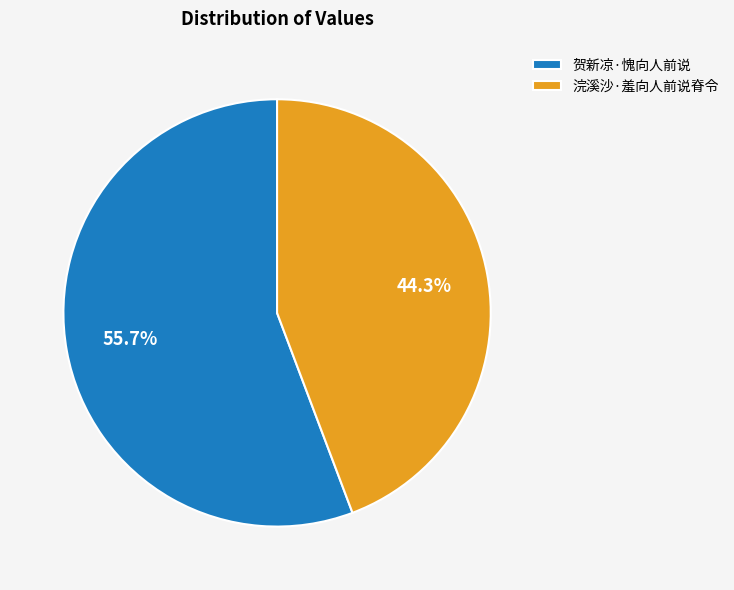

Is it true that 浣溪沙·羞向人前说脊令 is 39% of the pie?

False